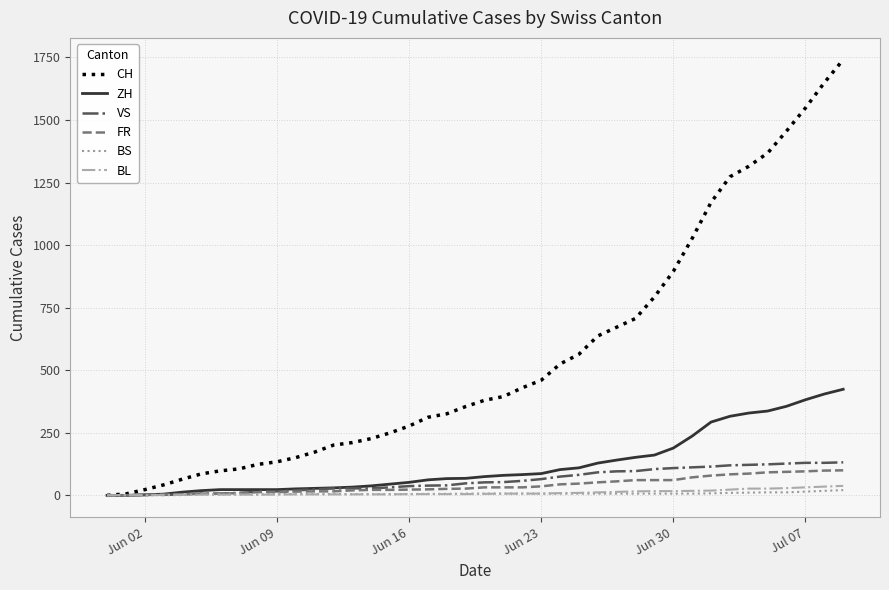

What is the sum of all ZH values?

4969